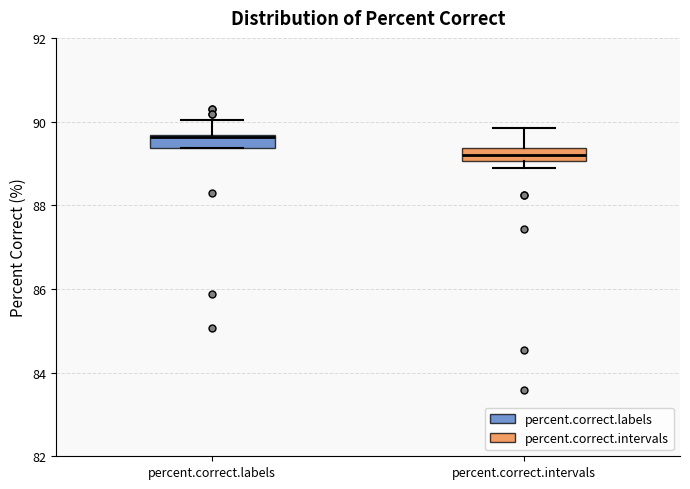

Where is the lower edge of the box for percent.correct.intervals on the y-axis? The values are not printed on the chart, so give them approximately, as read against the axis.

89.0